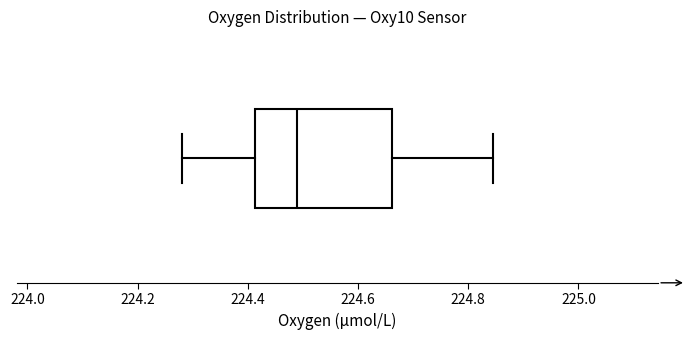

Read this box plot against the x-axis: the position of the median line, the range covered by the box, and the ends of both whiskers. The values are not printed on the chart, so give them approximately, as read against the axis.

median 224.48, box 224.42 to 224.66, whiskers 224.28 to 224.84